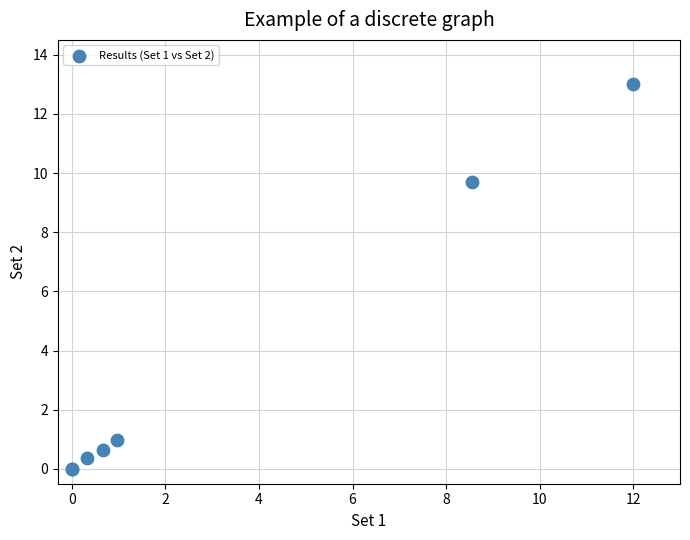

What Y value in the scatter plot is closest to 6?

9.7